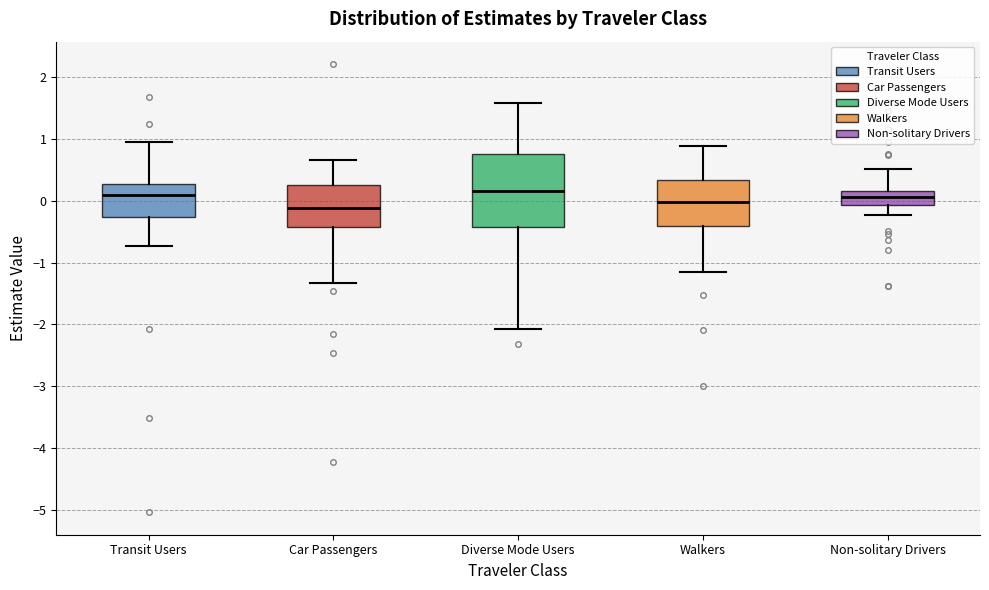

Where is the lower edge of the box for Car Passengers on the y-axis? The values are not printed on the chart, so give them approximately, as read against the axis.

-0.4